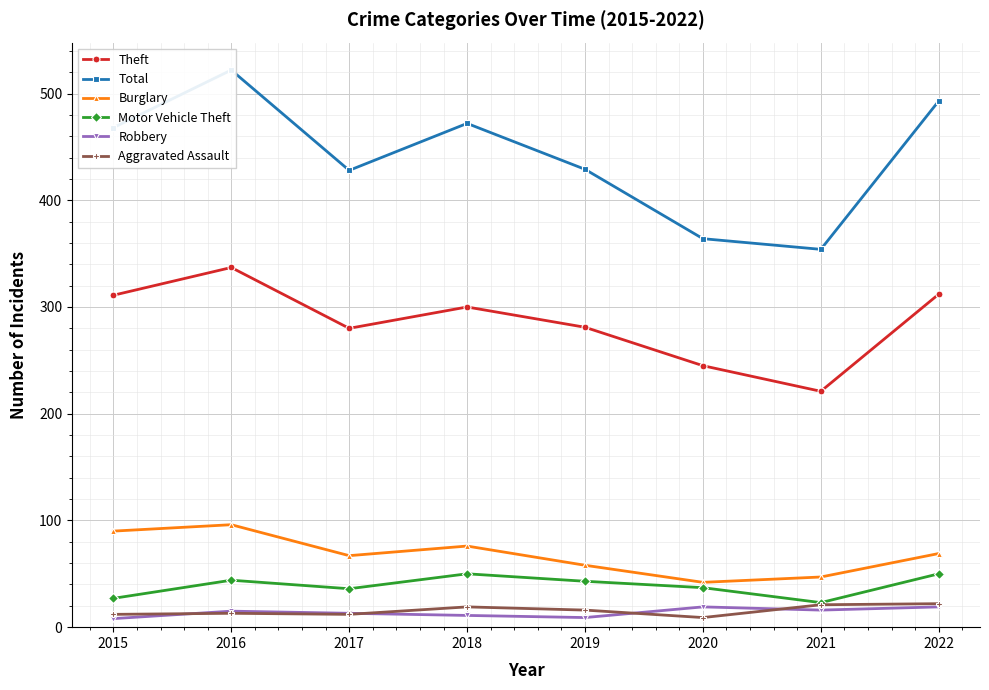

The Burglary series shows 47 at 2021. True or false?

True